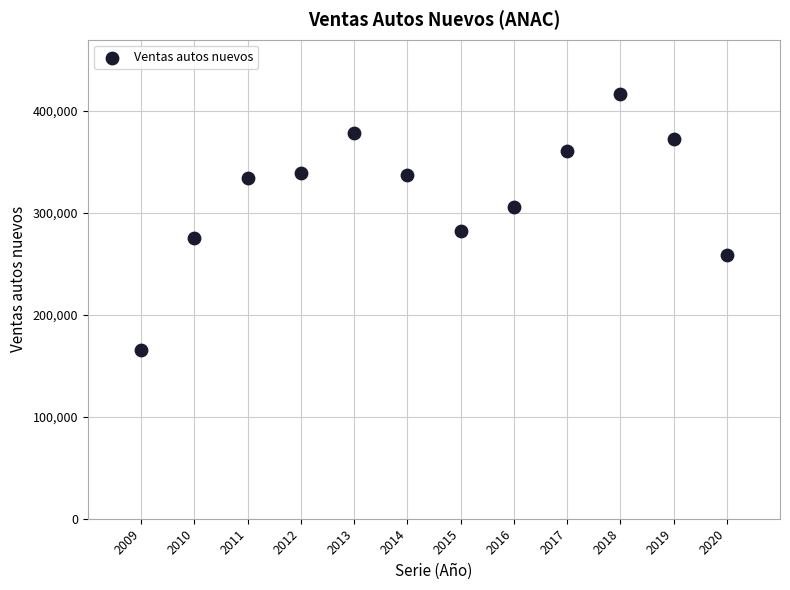

What is the range of Y values (max minus min)?

251735